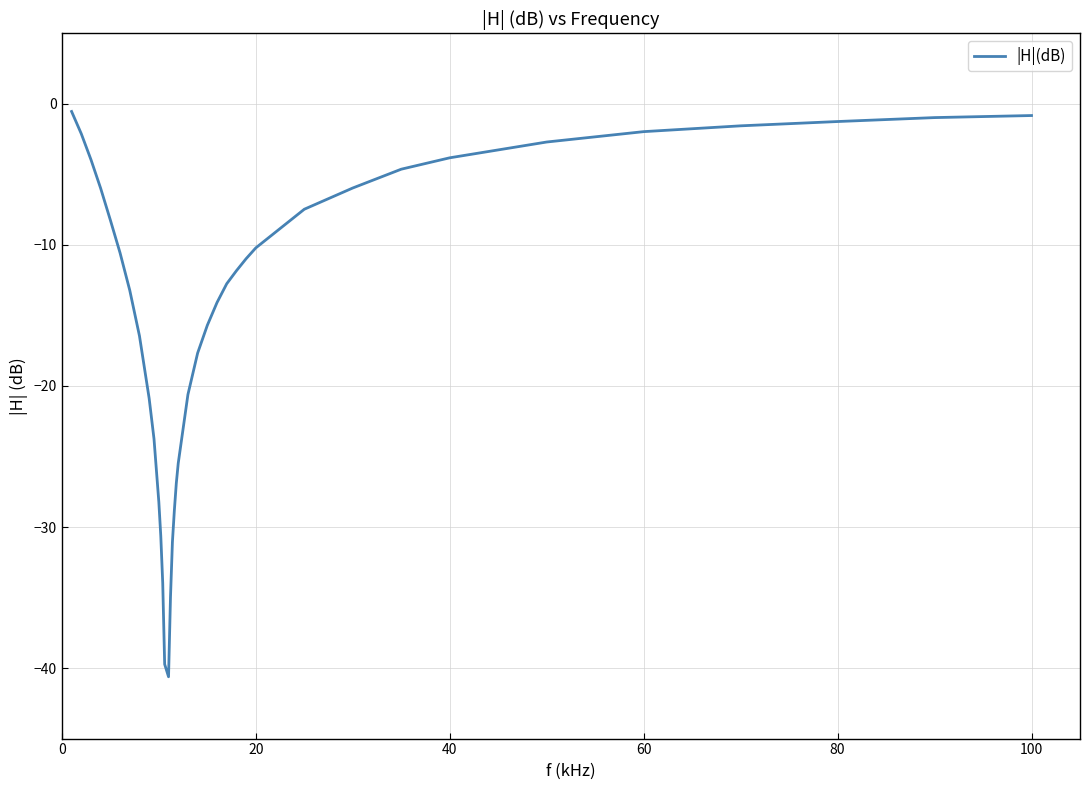

What is the difference between the maximum and minimum values?

40.1